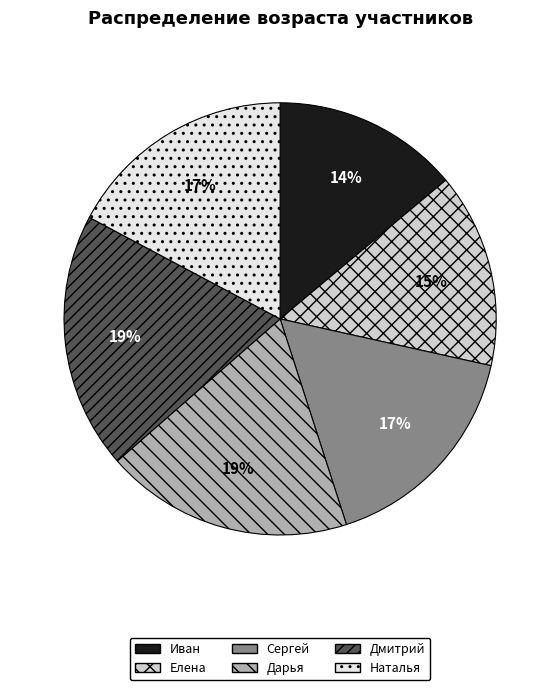

To the nearest percent, what is the difference between the largest and smallest slice percentages?

5%